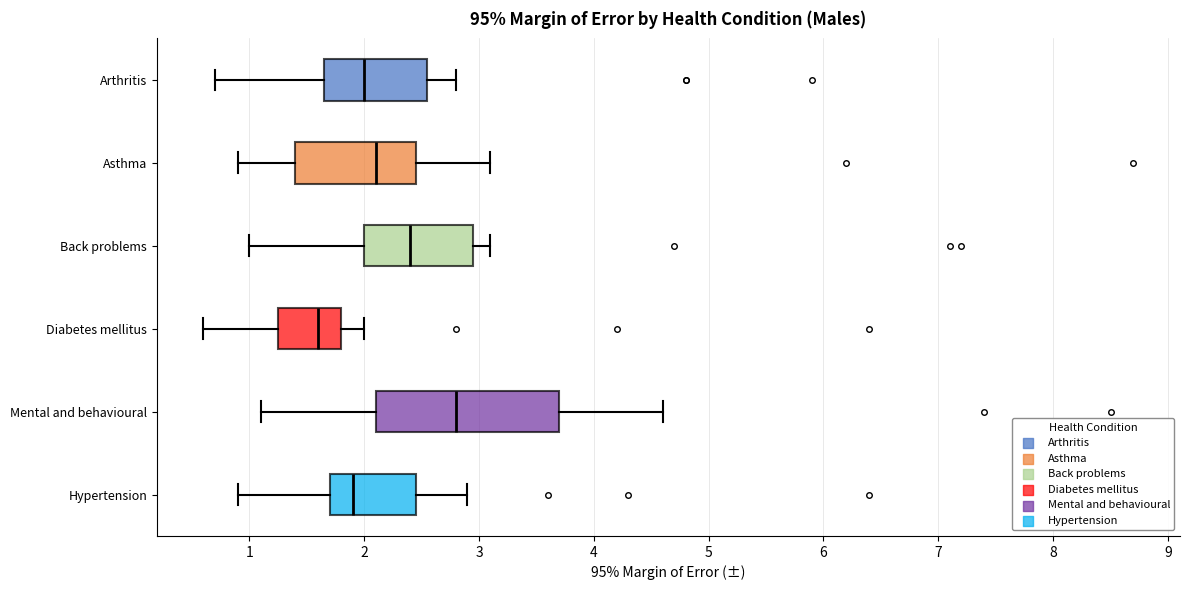

Where does the left whisker of the box for Diabetes mellitus end on the x-axis? The values are not printed on the chart, so give them approximately, as read against the axis.

0.6